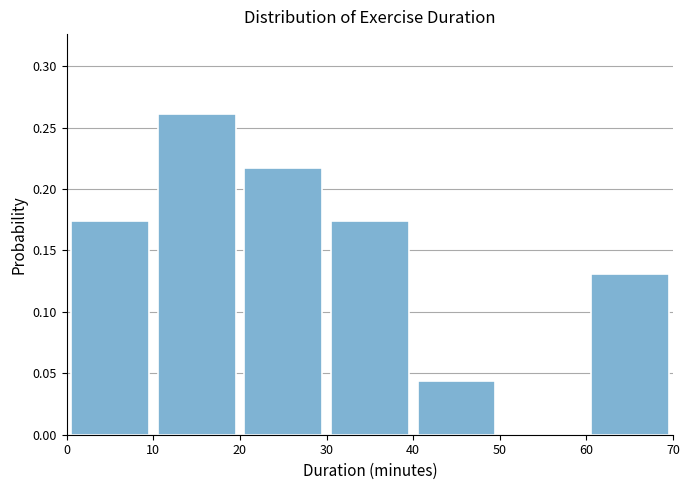

What is the height of the bar covering 60 to 70 on the x-axis? The values are not printed on the chart, so give them approximately, as read against the axis.

0.130